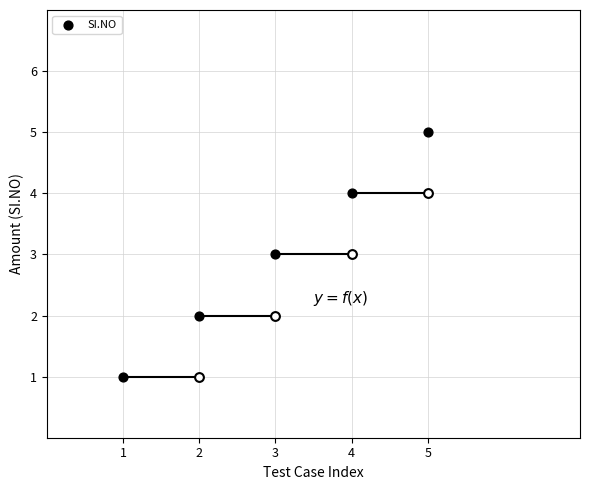

What is the ratio of the value at 4 to the value at 3?

1.3